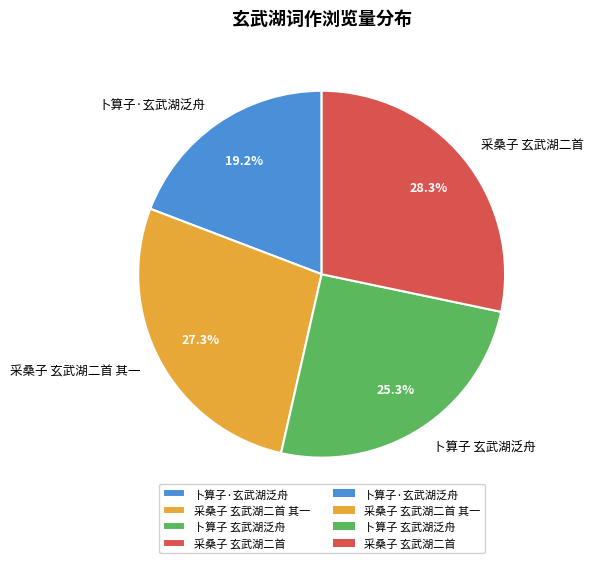

Is 采桑子 玄武湖二首 其一 the majority of the pie?

No